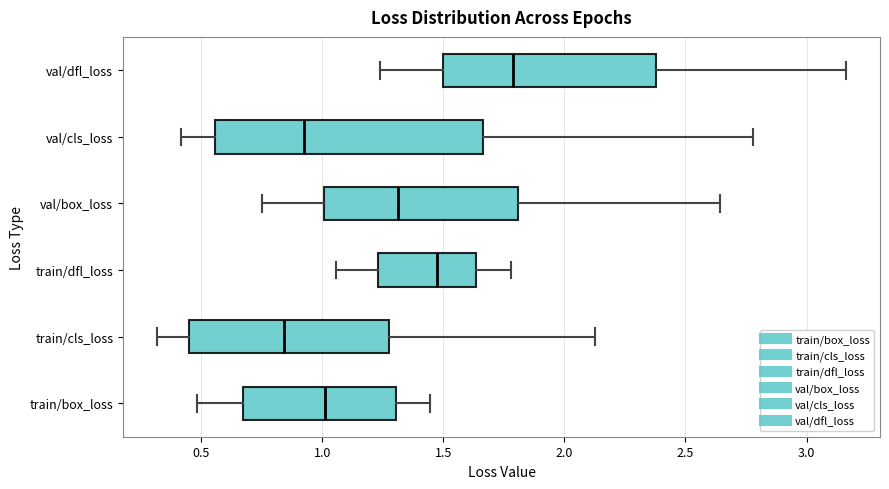

Reading bottom to top, transcribe this box plot: for each box, give where its median line is, the range the box spans, and where its two whiskers end, as read against the x-axis. The values are not printed on the chart, so give them approximately, as read against the axis.

train/box_loss: median 1.00, box 0.65 to 1.30, whiskers 0.50 to 1.45
train/cls_loss: median 0.85, box 0.45 to 1.30, whiskers 0.30 to 2.15
train/dfl_loss: median 1.50, box 1.25 to 1.65, whiskers 1.05 to 1.80
val/box_loss: median 1.30, box 1.00 to 1.80, whiskers 0.75 to 2.65
val/cls_loss: median 0.95, box 0.55 to 1.65, whiskers 0.40 to 2.80
val/dfl_loss: median 1.80, box 1.50 to 2.40, whiskers 1.25 to 3.15